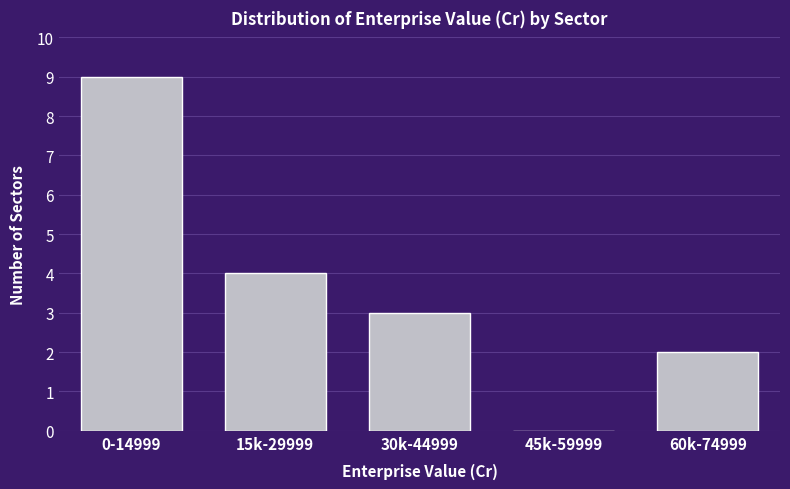

Reading left to right, list all the values displayed in this chart.

0-14999=9	15k-29999=4	30k-44999=3	45k-59999=0	60k-74999=2